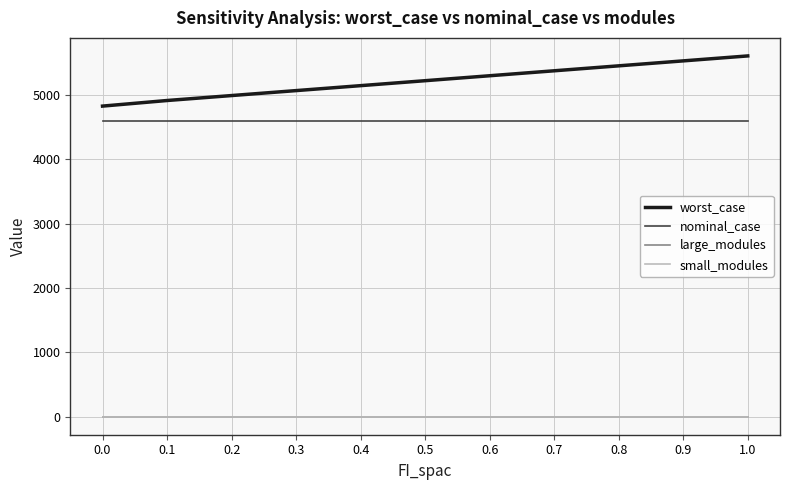

Reading left to right, what are all the values shown in this chart?

worst_case: 4825.8	4912.6	4989.6	5066.5	5143.5	5220.5	5297.4	5374.4	5451.3	5528.3	5605.3
nominal_case: 4593.1	4593.1	4593.1	4593.1	4593.1	4593.1	4593.1	4593.1	4593.1	4593.1	4593.1
large_modules: 1.0	1.0	1.0	1.0	1.0	1.0	1.0	1.0	1.0	1.0	1.0
small_modules: 0.0	0.0	0.0	0.0	0.0	0.0	0.0	0.0	0.0	0.0	0.0